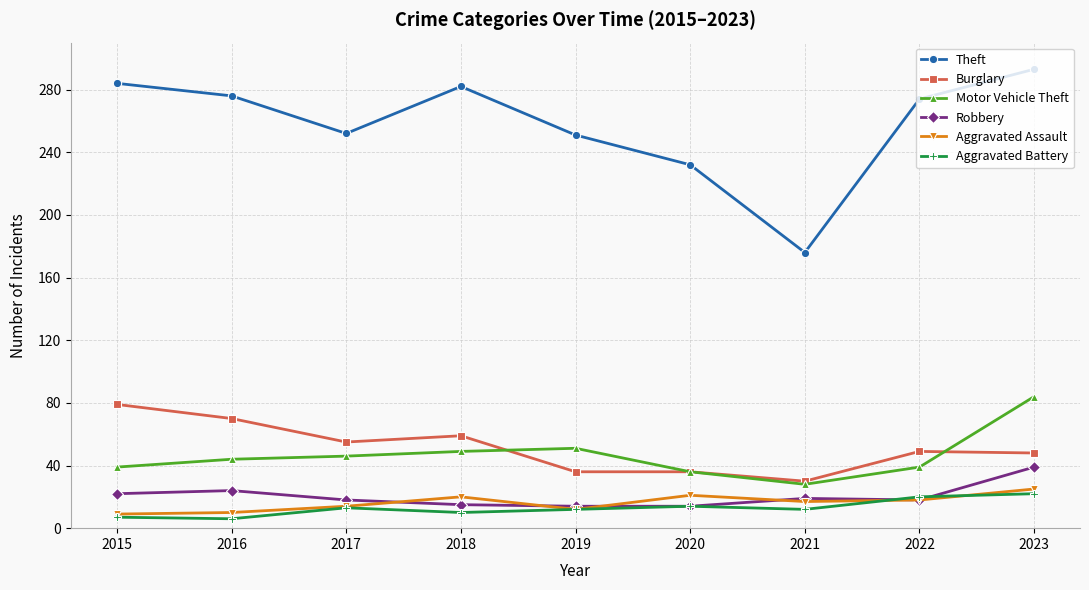

What is the sum of all Burglary values?

462